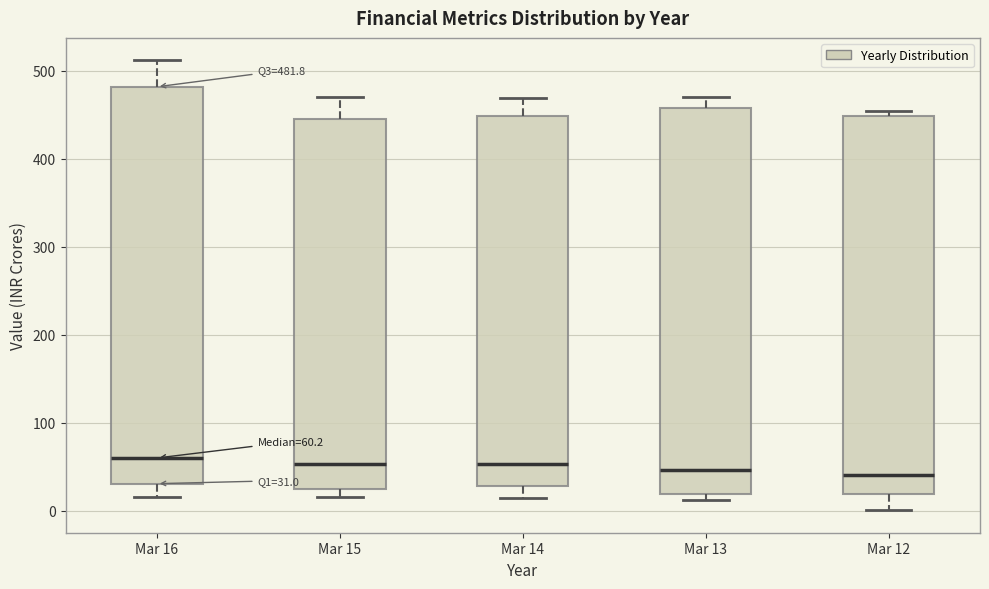

Comparing the boxes themselves (not the whiskers), which one is the tallest?

Mar 16